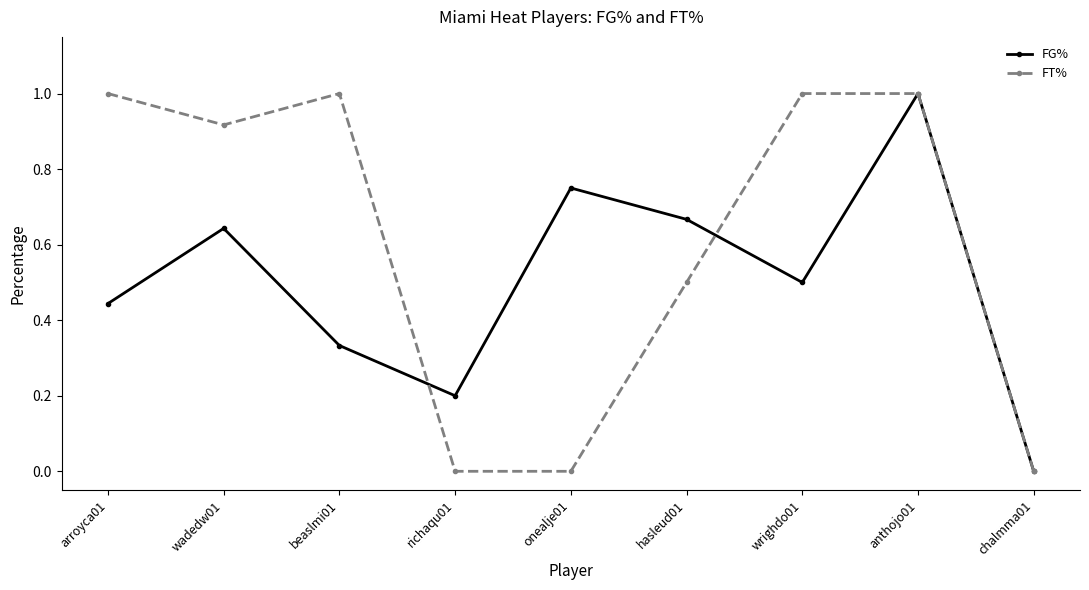

What is the label of the 6th point from the right?

richaqu01